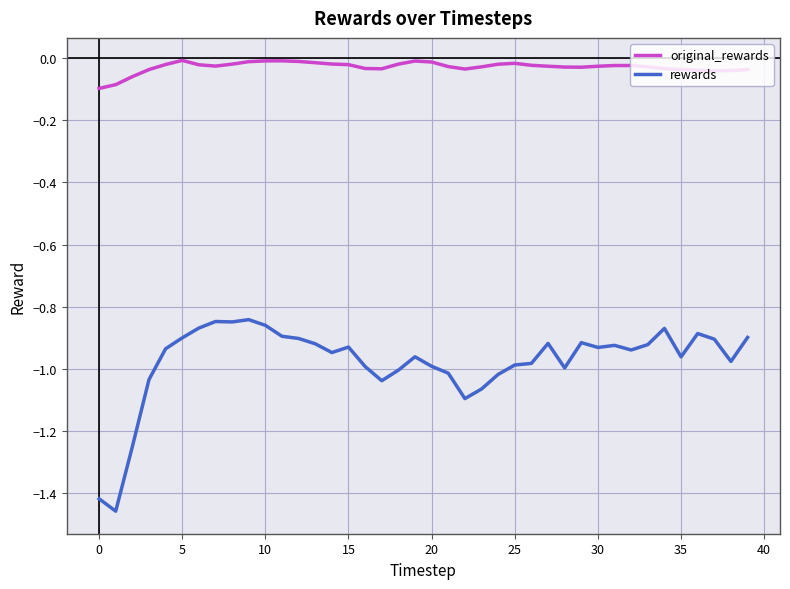

True or false: original_rewards and rewards cross at least once.

False